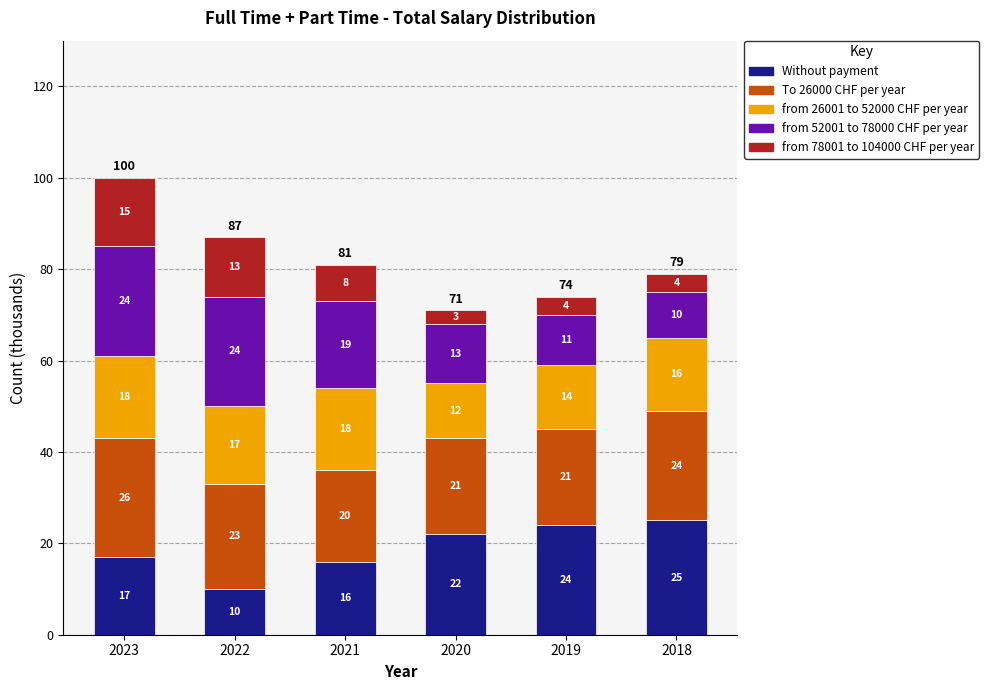

Reading left to right, transcribe the values for Without payment.

17	10	16	22	24	25